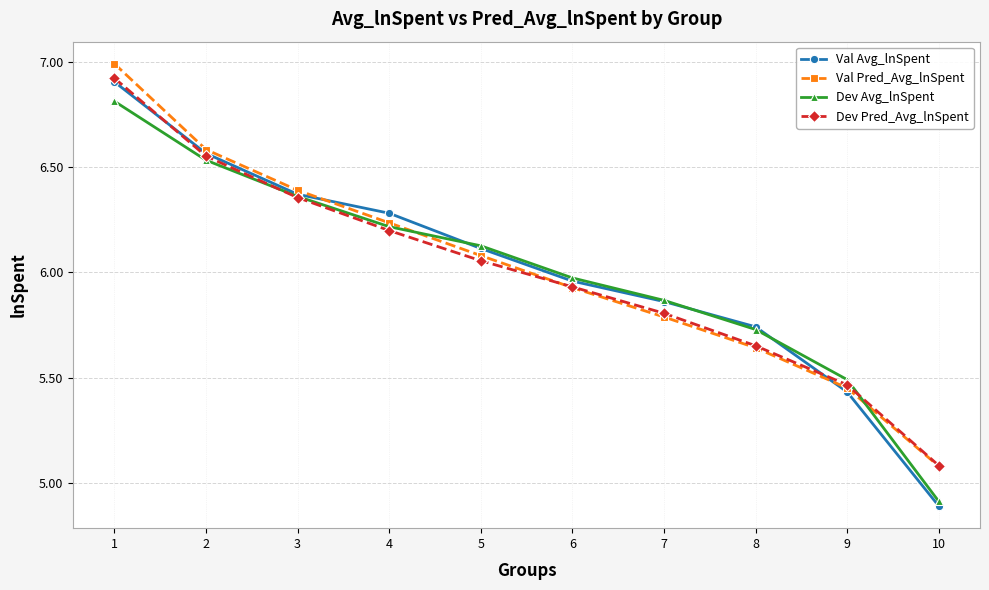

True or false: Dev Avg_lnSpent has more than 1 interior local peaks.

False